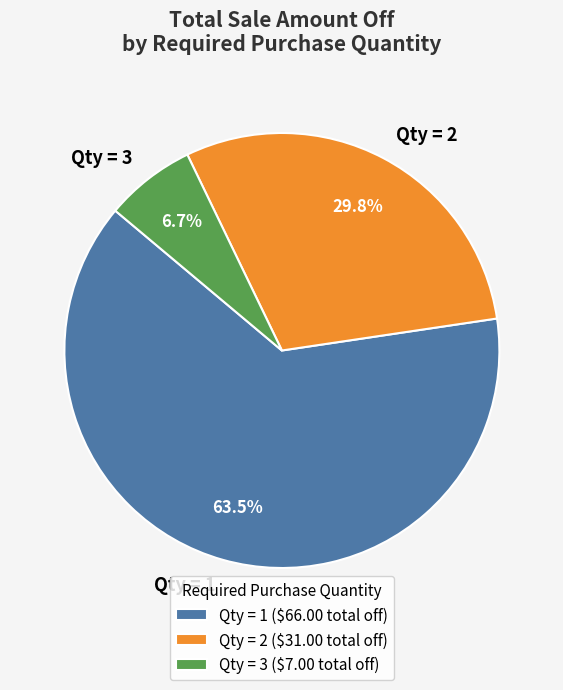

What portion of the pie excludes Qty = 2?

70.2%